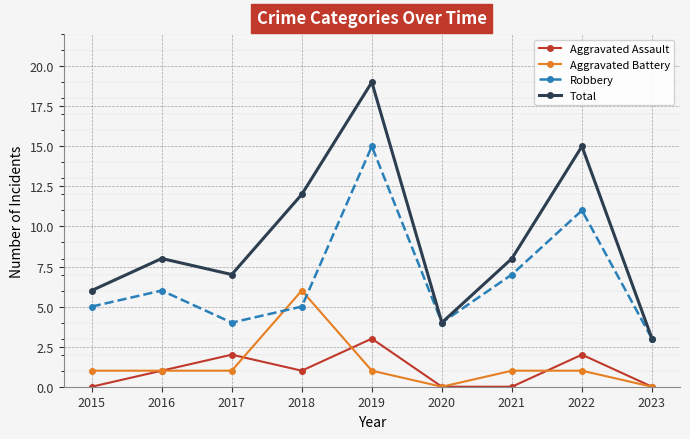

The Total series shows 7 at 2017. True or false?

True